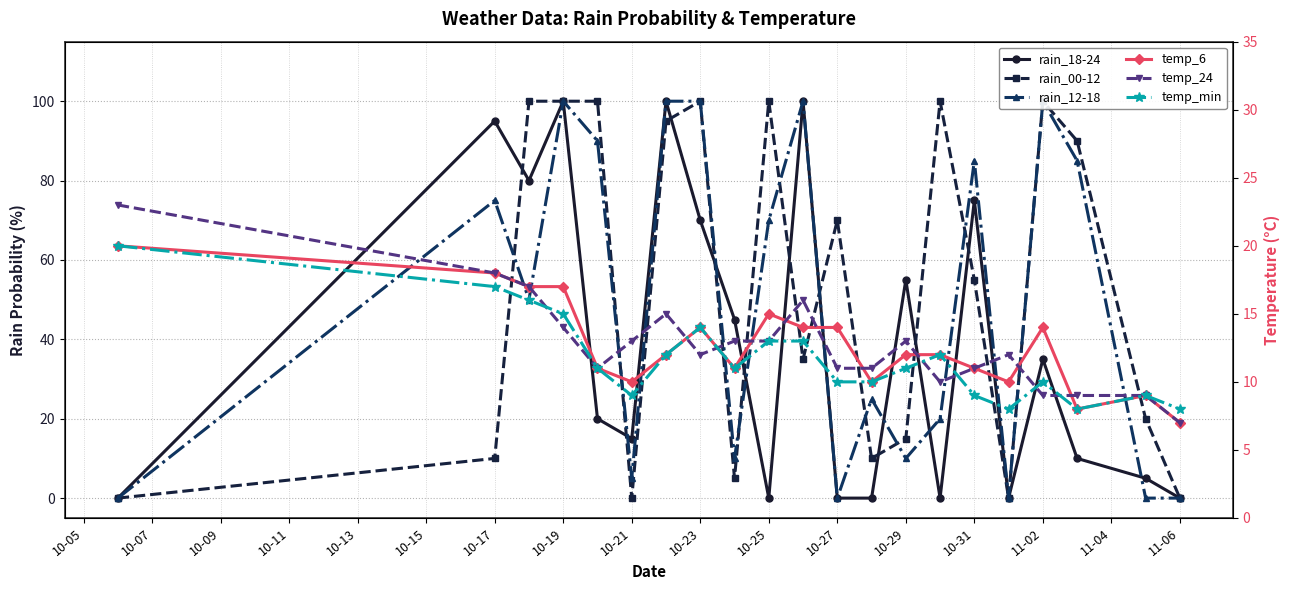

In rain_00-12, how many points are lower than both neighbors (excluding endpoints)?

5